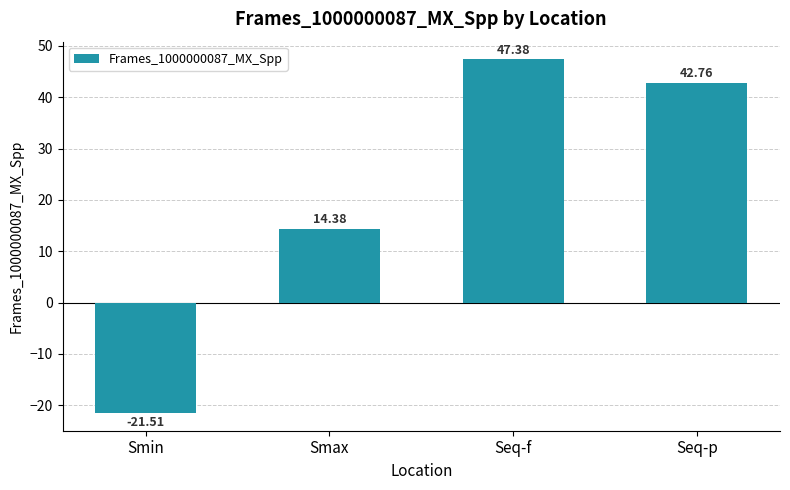

What is the change in value from Smin to Smax?

+35.9